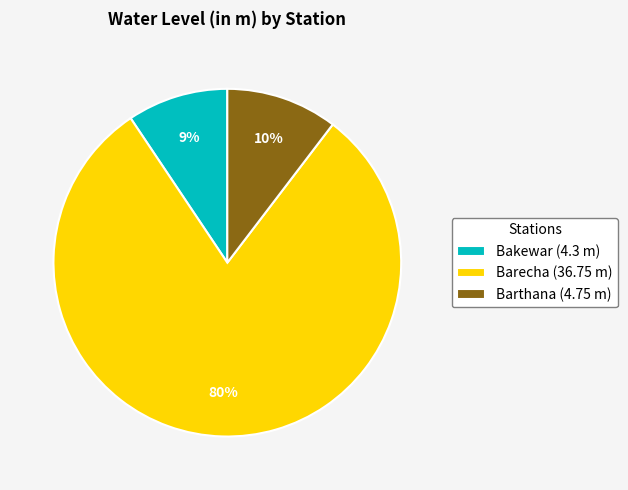

Combined, do Bakewar (4.3 m) and Barecha (36.75 m) account for over 50%?

Yes